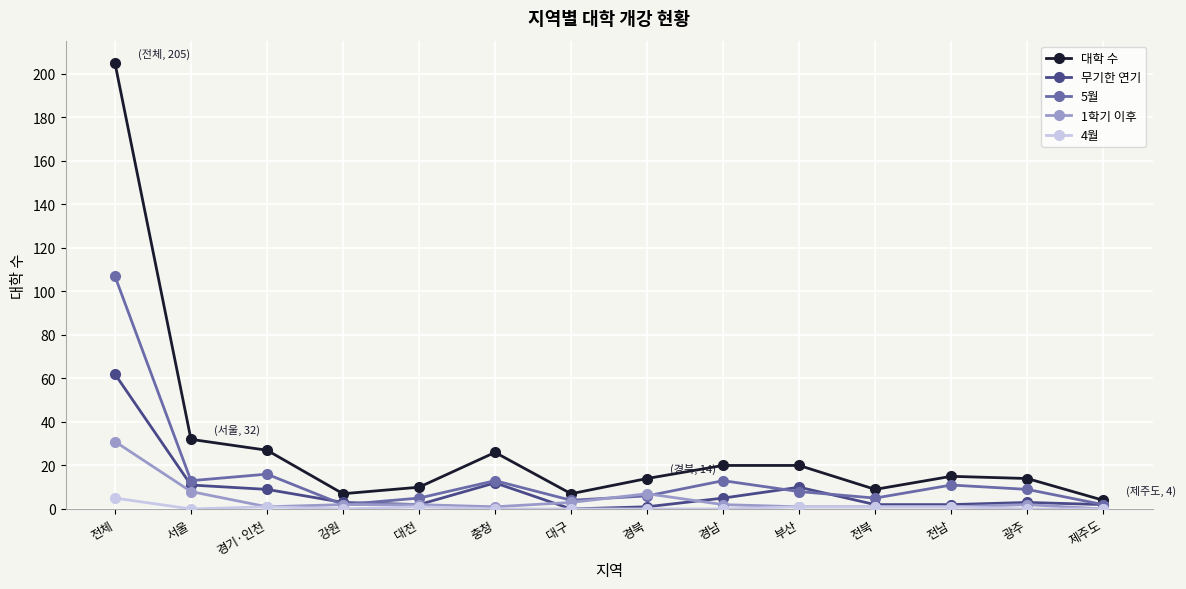

What is the average value of the 대학 수 series?

29